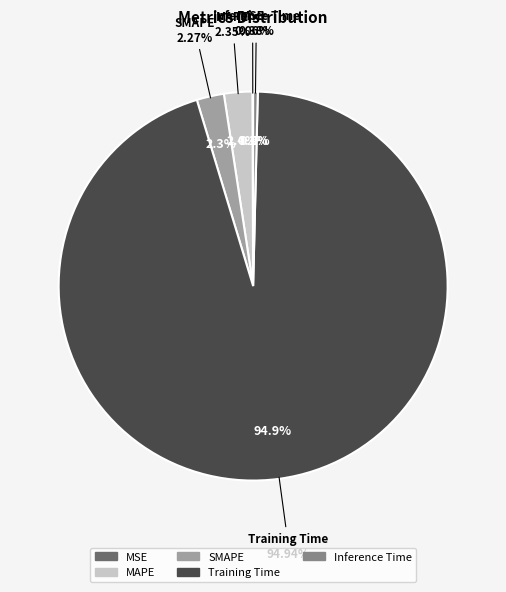

How many segments does this pie chart have?

5